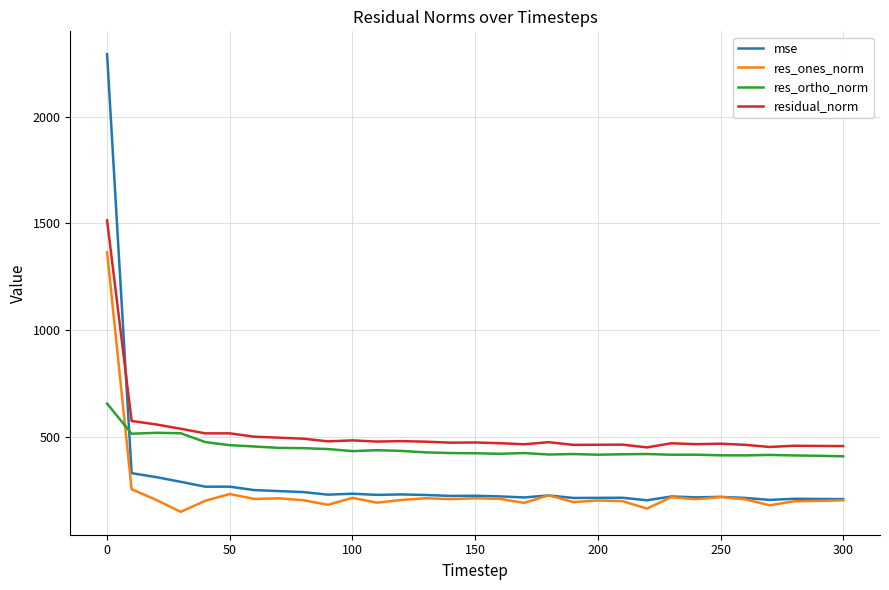

Which series has the widest spread of values?

mse